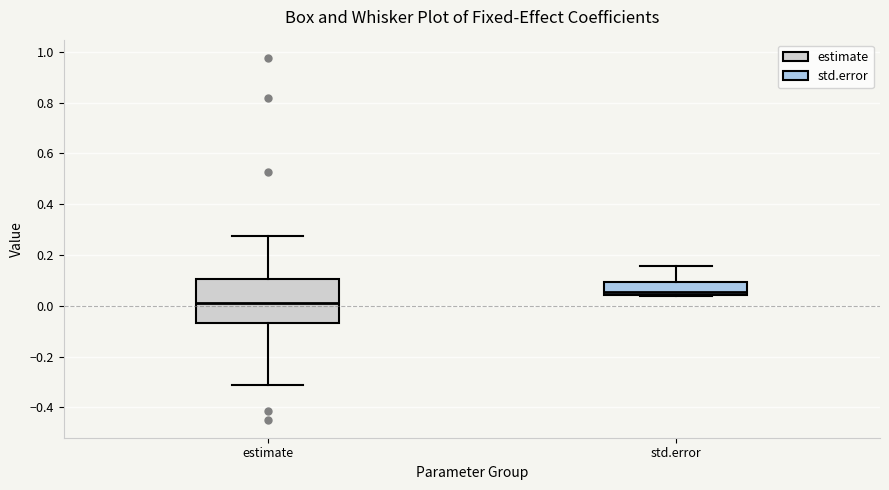

Which box has the lowest median line?

estimate